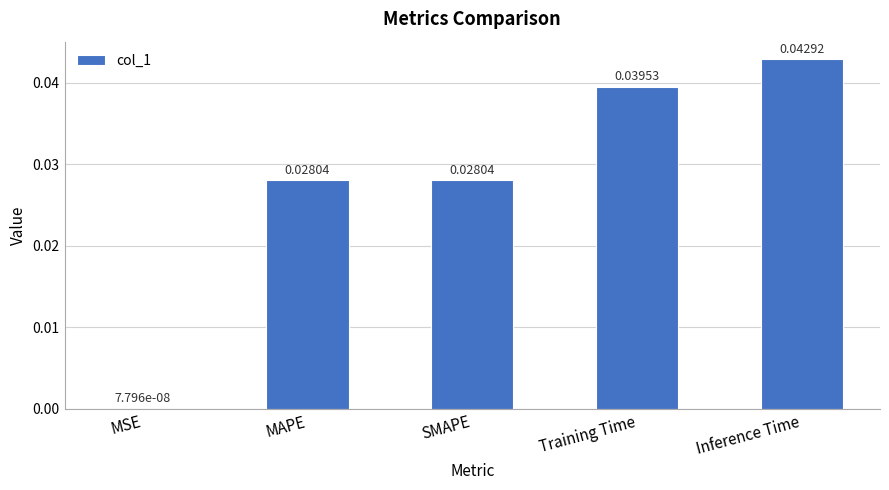

Which category has the highest value across all series?

Inference Time